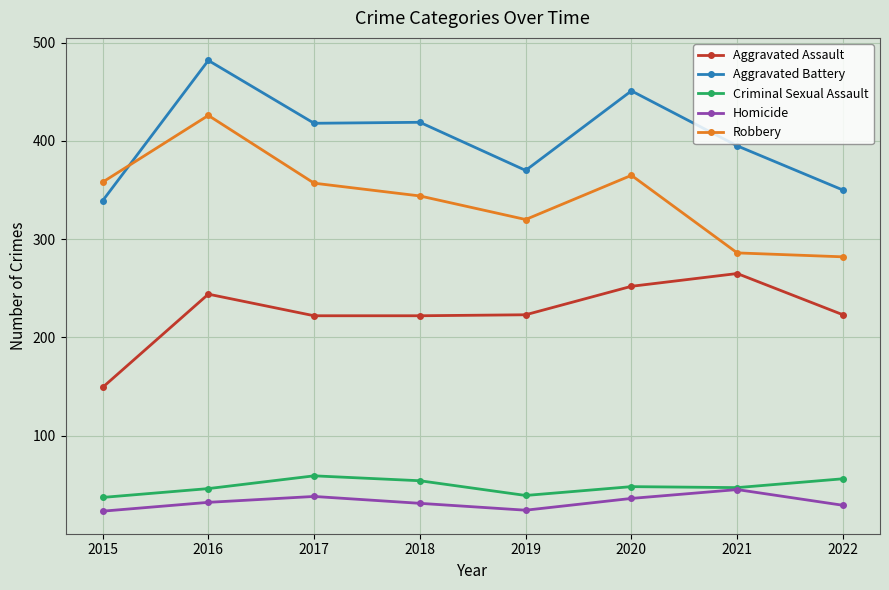

True or false: Robbery has more than 0 interior local peaks.

True